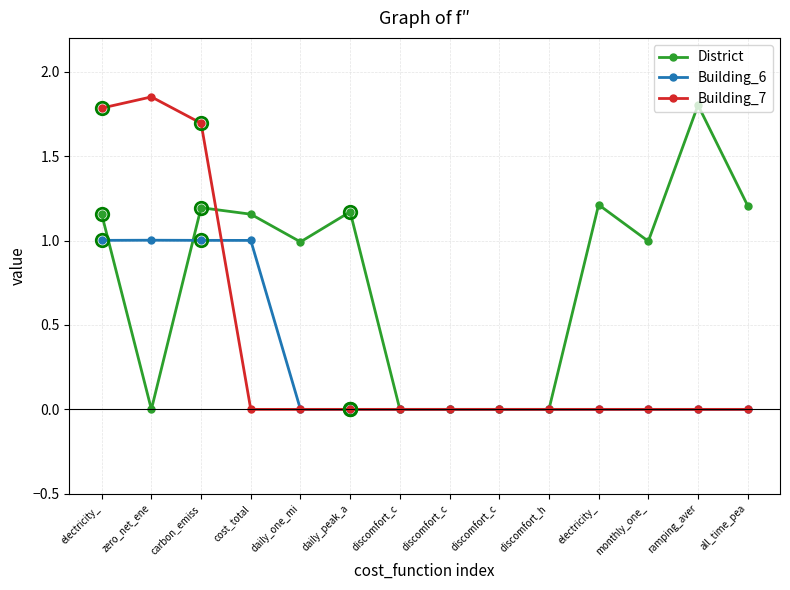

At which category is the sum across all series the highest?

electricity_